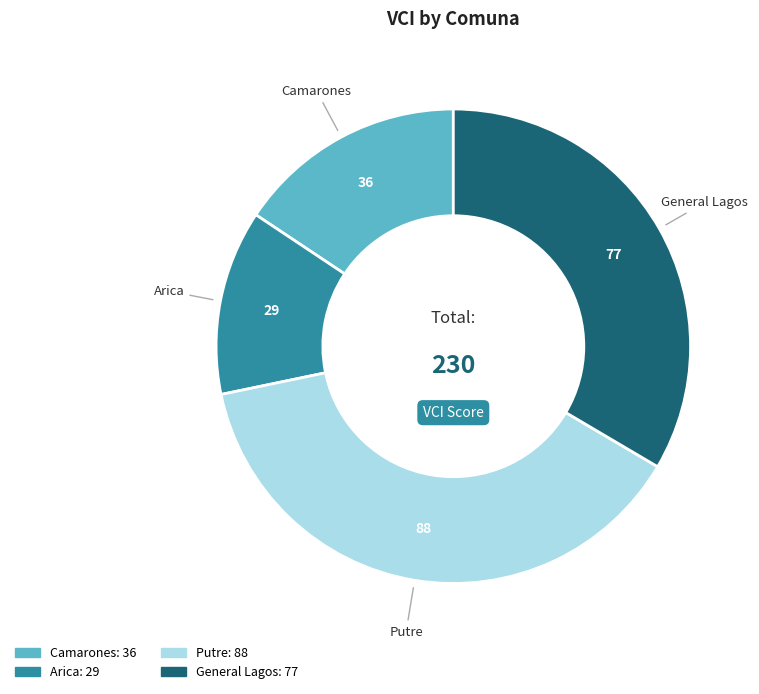

Between Putre and General Lagos, which is larger?

Putre